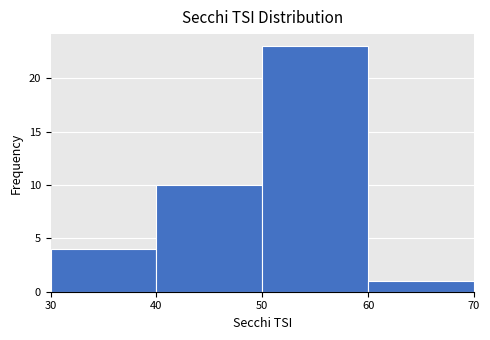

Reading left to right, transcribe this chart: for each bar, give the range it covers on the x-axis and its height. The values are not printed on the chart, so give them approximately, as read against the axis.

30 to 40: 4
40 to 50: 10
50 to 60: 23
60 to 70: 1